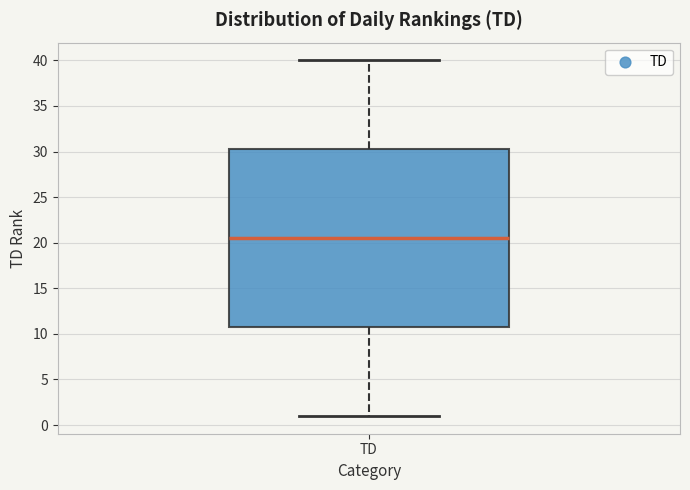

Where does the median line of the box for TD sit on the y-axis? The values are not printed on the chart, so give them approximately, as read against the axis.

20.5